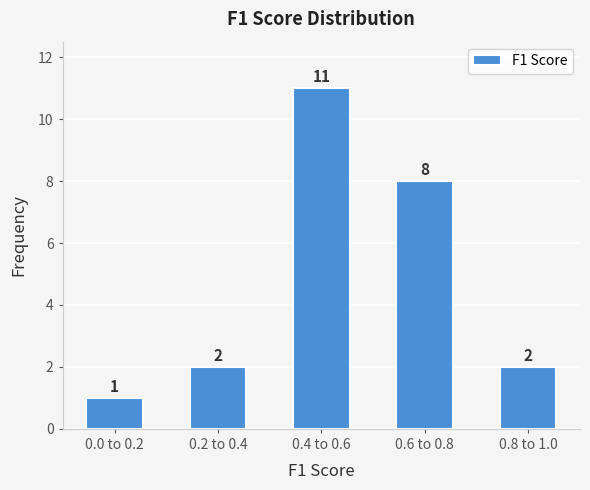

Reading left to right, list all the values displayed in this chart.

1	2	11	8	2